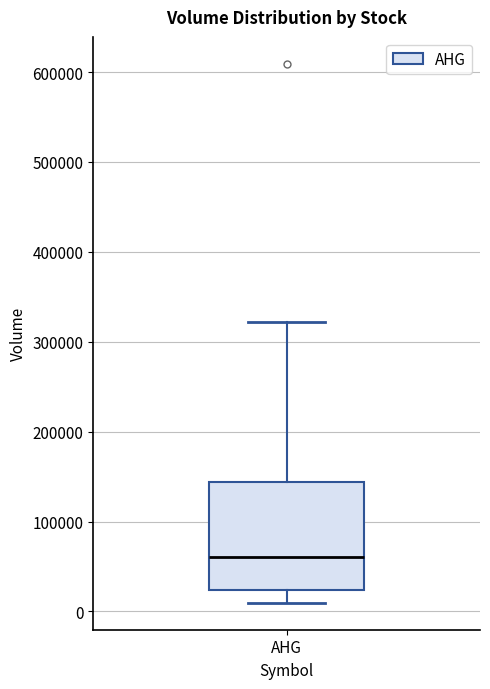

Where does the lower whisker of the box for AHG end on the y-axis? The values are not printed on the chart, so give them approximately, as read against the axis.

10000